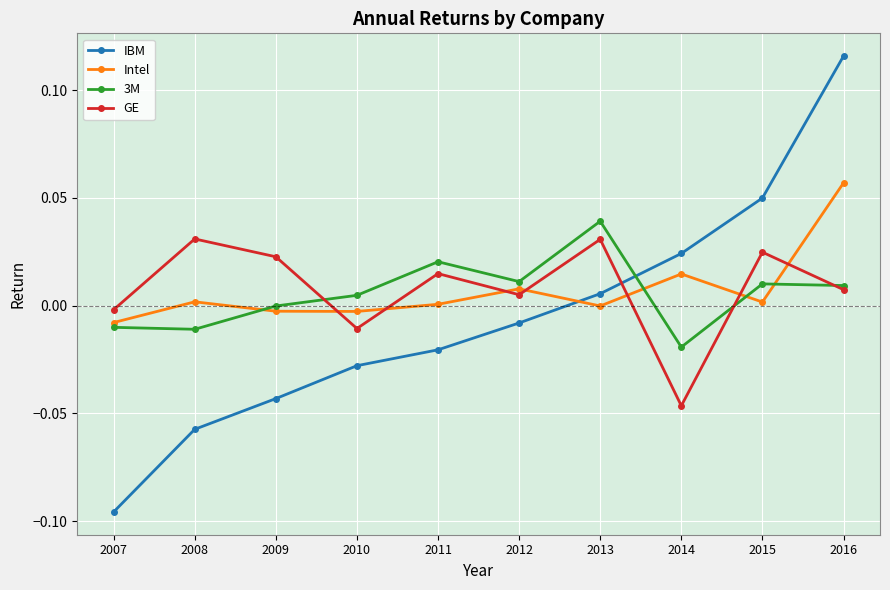

How many lines are shown in the chart?

4